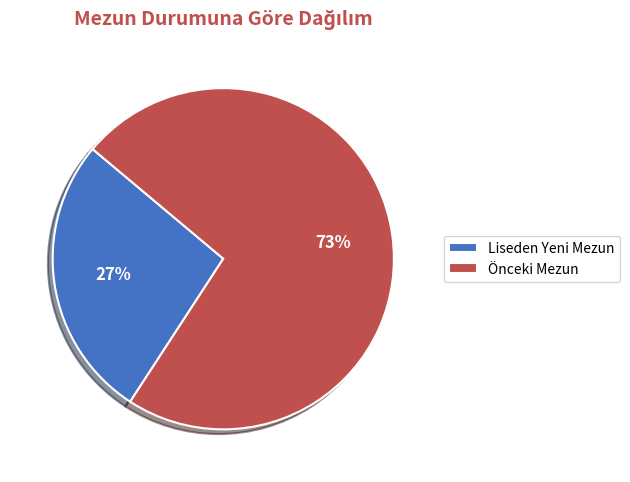

Which has a higher value, Liseden Yeni Mezun or Önceki Mezun?

Önceki Mezun